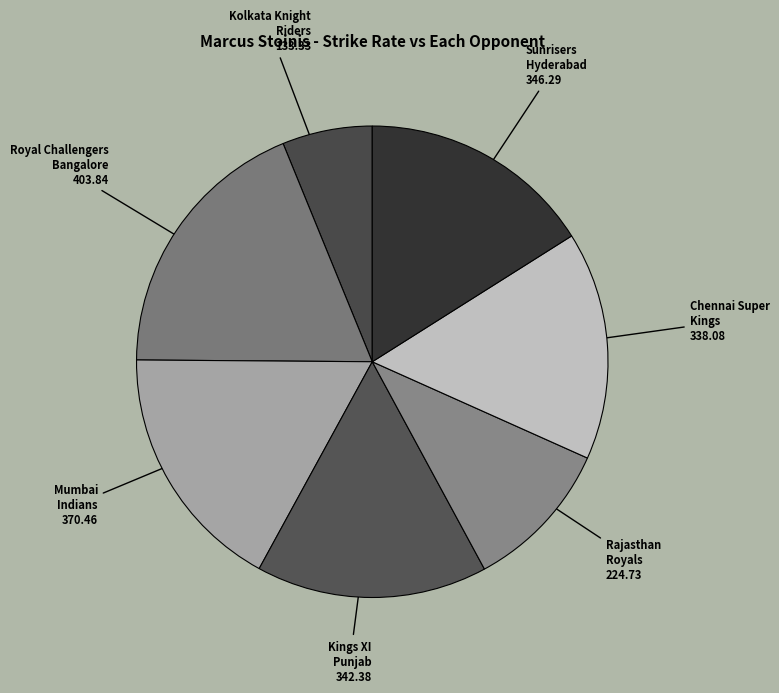

Approximately how many times larger is the value at Royal Challengers Bangalore compared to Chennai Super Kings?

1.2